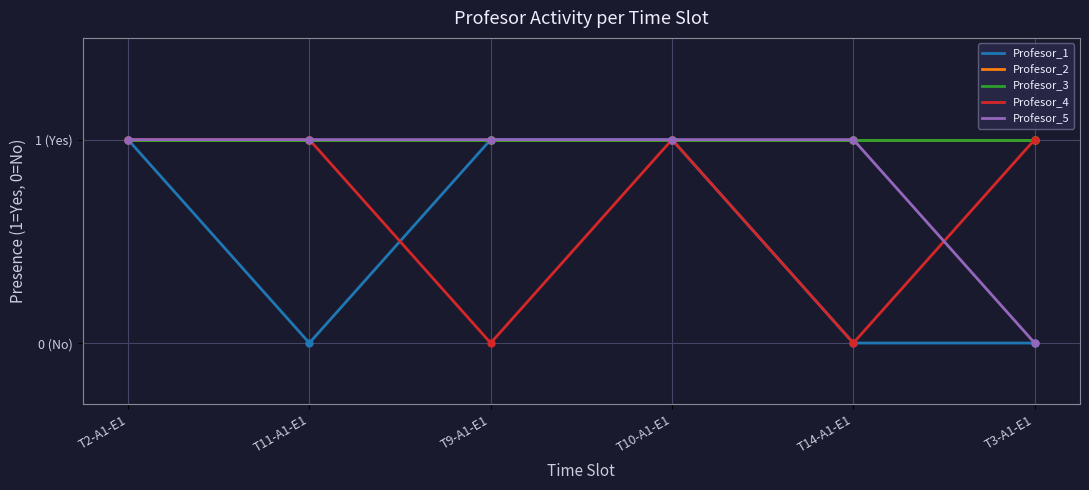

The Profesor_1 series shows 1 at T9-A1-E1. True or false?

True